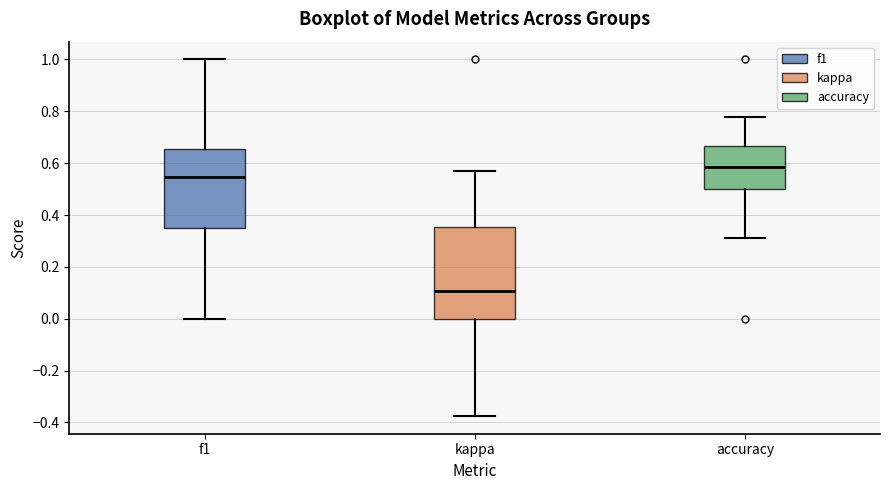

Where does the lower whisker of the box for kappa end on the y-axis? The values are not printed on the chart, so give them approximately, as read against the axis.

-0.38